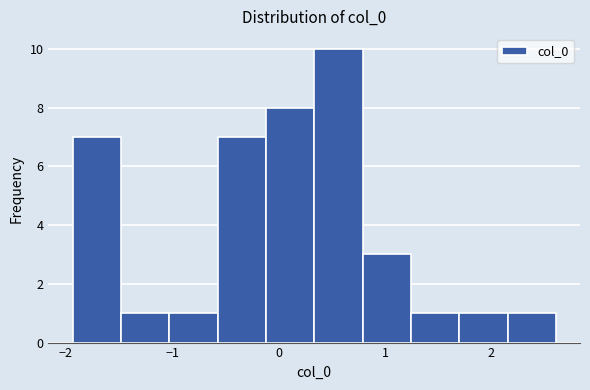

What is the height of the bar covering 1.7 to 2.2 on the x-axis? Neither the bar edges nor the heights are printed on the chart, so give them approximately, as read against the axes.

1